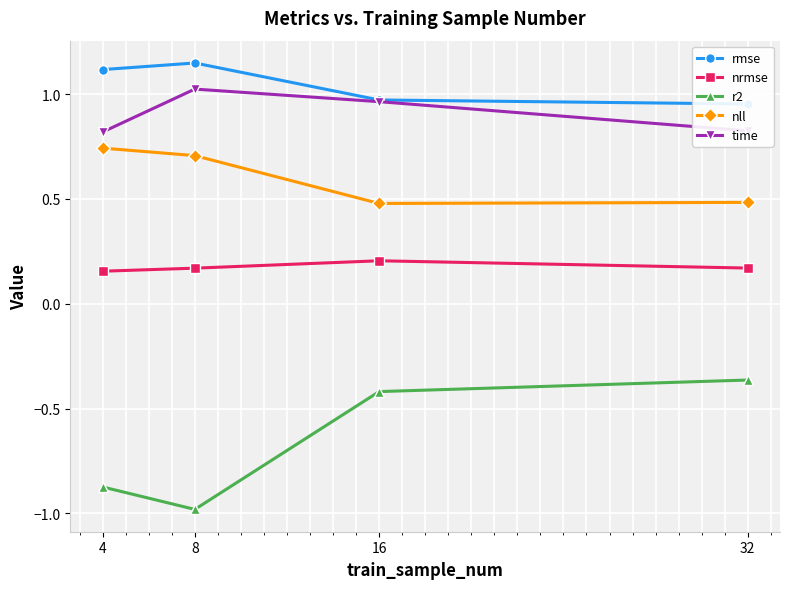

True or false: rmse has more than 0 interior local peaks.

True